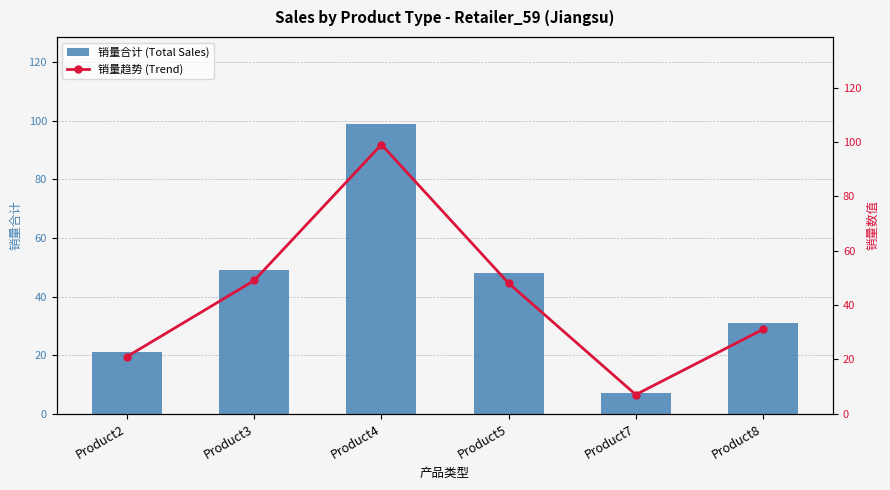

How many series are shown in this chart?

2